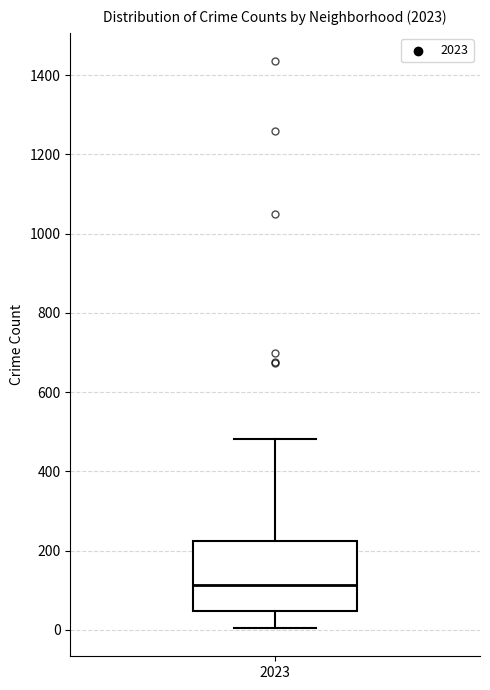

Read this box plot against the y-axis: the position of the median line, the range covered by the box, and the ends of both whiskers. The values are not printed on the chart, so give them approximately, as read against the axis.

median 120, box 40 to 220, whiskers 0 to 480